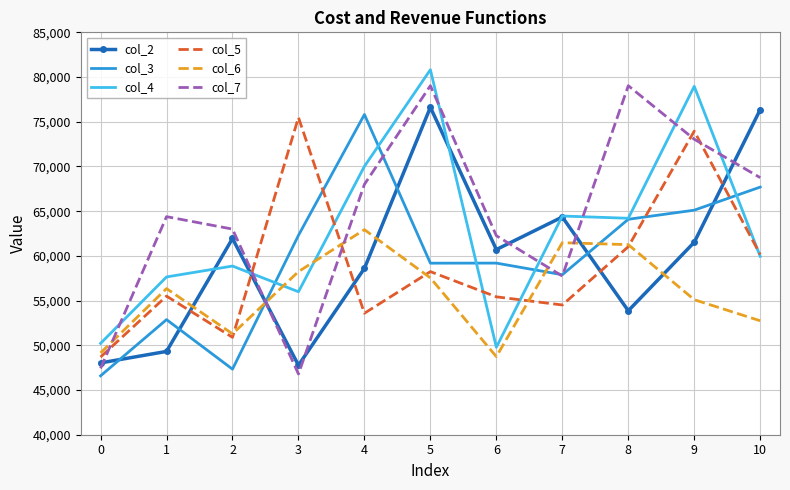

True or false: col_4 and col_7 cross at least once.

True